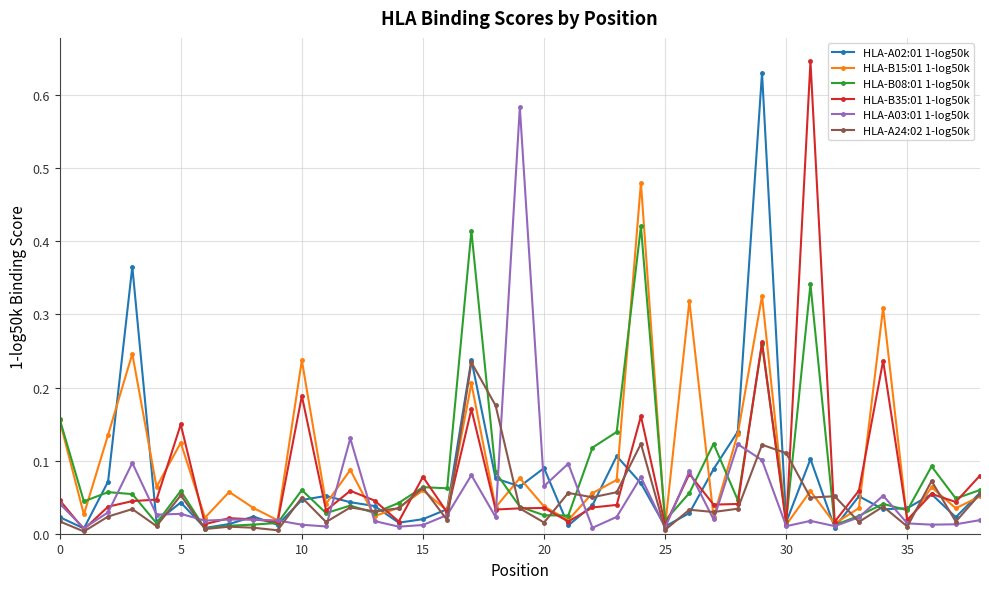

Which series has the largest total across all categories?

HLA-B15:01 1-log50k